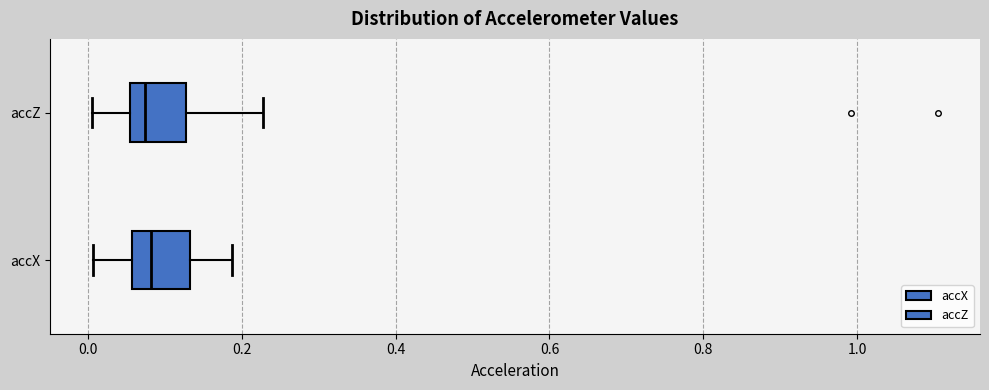

Reading bottom to top, transcribe this box plot: for each box, give where its median line is, the range the box spans, and where its two whiskers end, as read against the x-axis. The values are not printed on the chart, so give them approximately, as read against the axis.

accX: median 0.08, box 0.06 to 0.14, whiskers 0.00 to 0.18
accZ: median 0.08, box 0.06 to 0.12, whiskers 0.00 to 0.22